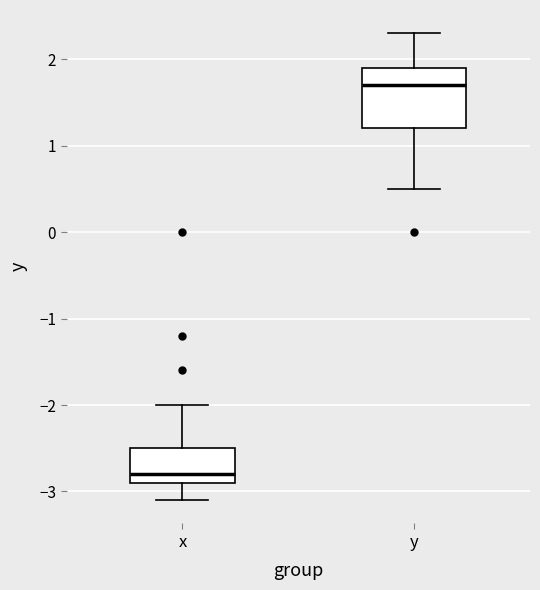

Which box is the tallest, from its lower edge to its upper edge?

y